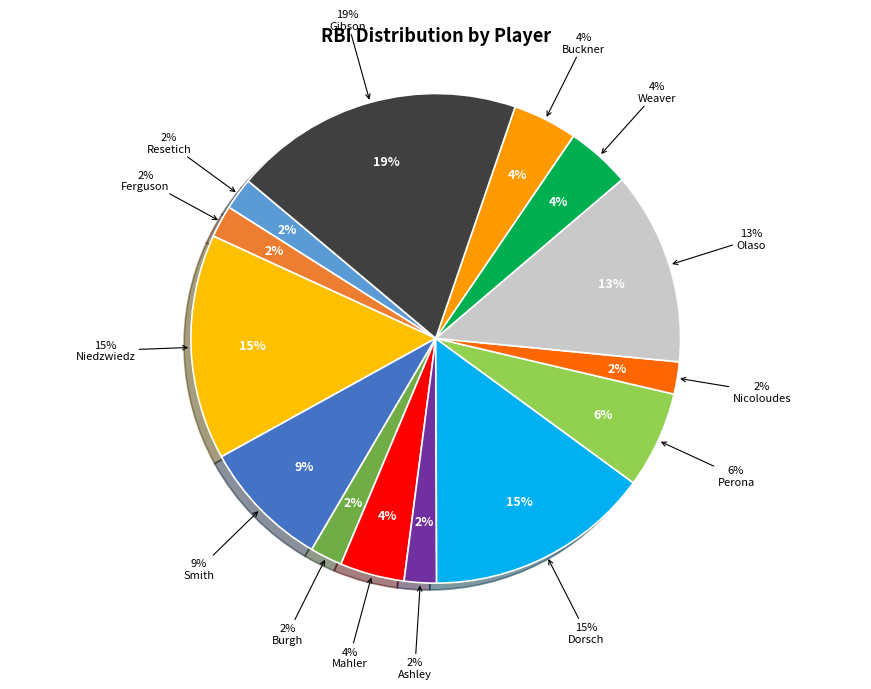

Does Mahler, Brandon represent more than half of the total?

No